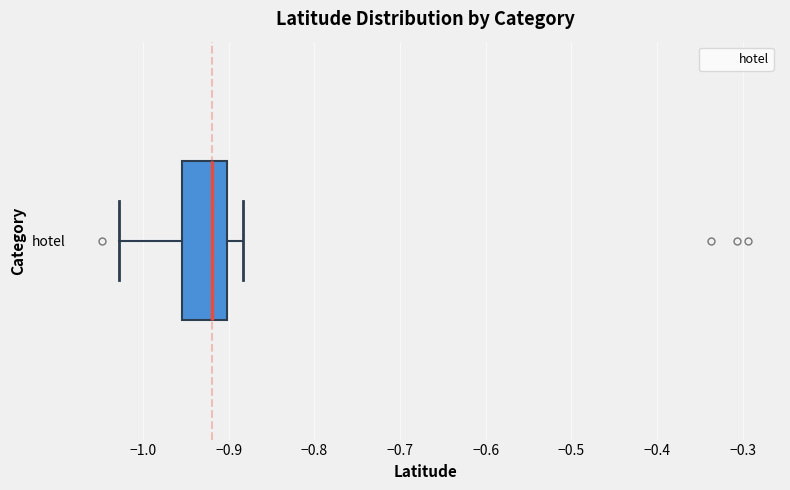

Read this box plot against the x-axis: the position of the median line, the range covered by the box, and the ends of both whiskers. The values are not printed on the chart, so give them approximately, as read against the axis.

median -0.92, box -0.95 to -0.90, whiskers -1.03 to -0.88